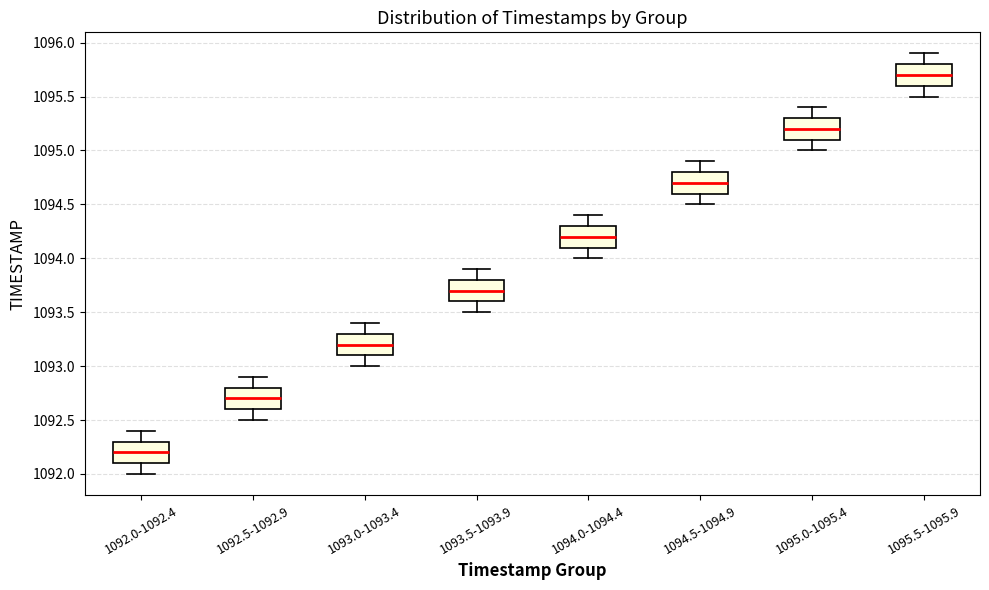

Reading left to right, read every box against the y-axis: the position of its median line, the range the box covers, and the ends of its whiskers. The values are not printed on the chart, so give them approximately, as read against the axis.

1092.0-1092.4: median 1092.2, box 1092.1 to 1092.3, whiskers 1092.0 to 1092.4
1092.5-1092.9: median 1092.7, box 1092.6 to 1092.8, whiskers 1092.5 to 1092.9
1093.0-1093.4: median 1093.2, box 1093.1 to 1093.3, whiskers 1093.0 to 1093.4
1093.5-1093.9: median 1093.7, box 1093.6 to 1093.8, whiskers 1093.5 to 1093.9
1094.0-1094.4: median 1094.2, box 1094.1 to 1094.3, whiskers 1094.0 to 1094.4
1094.5-1094.9: median 1094.7, box 1094.6 to 1094.8, whiskers 1094.5 to 1094.9
1095.0-1095.4: median 1095.2, box 1095.1 to 1095.3, whiskers 1095.0 to 1095.4
1095.5-1095.9: median 1095.7, box 1095.6 to 1095.8, whiskers 1095.5 to 1095.9